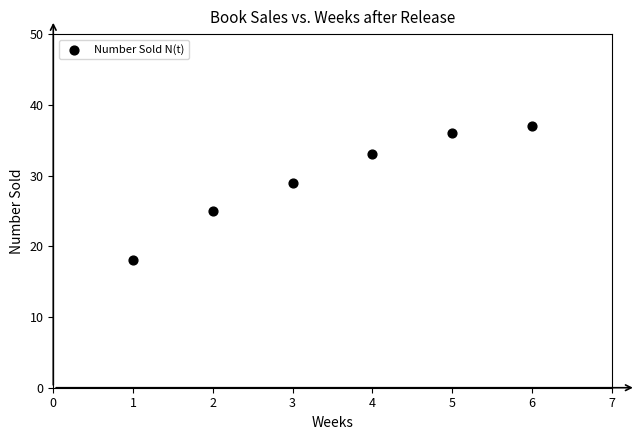

What is the range of X values (max minus min)?

5